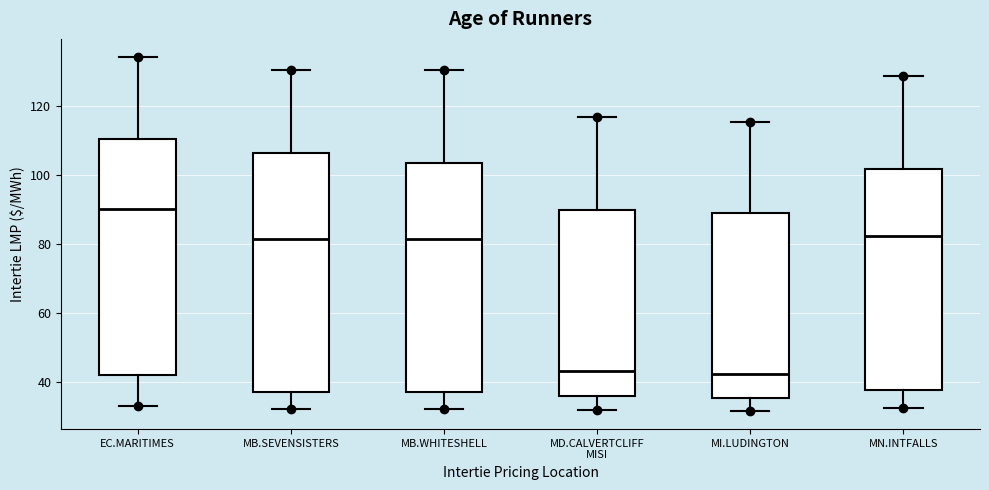

Which box has the highest median line?

EC.MARITIMES